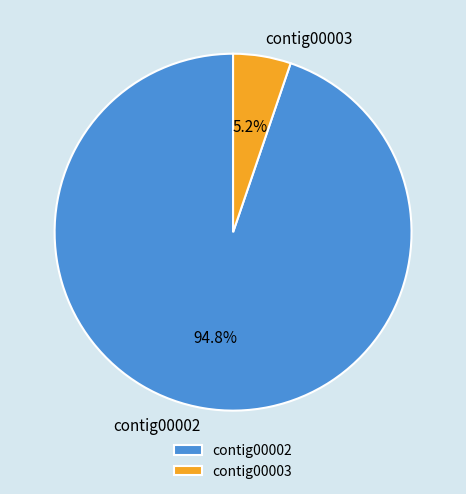

To the nearest percent, what portion does contig00003 represent?

5%